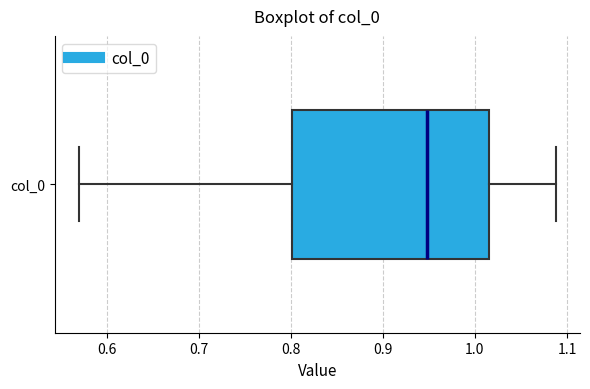

Where does the left whisker of the box for col_0 end on the x-axis? The values are not printed on the chart, so give them approximately, as read against the axis.

0.57